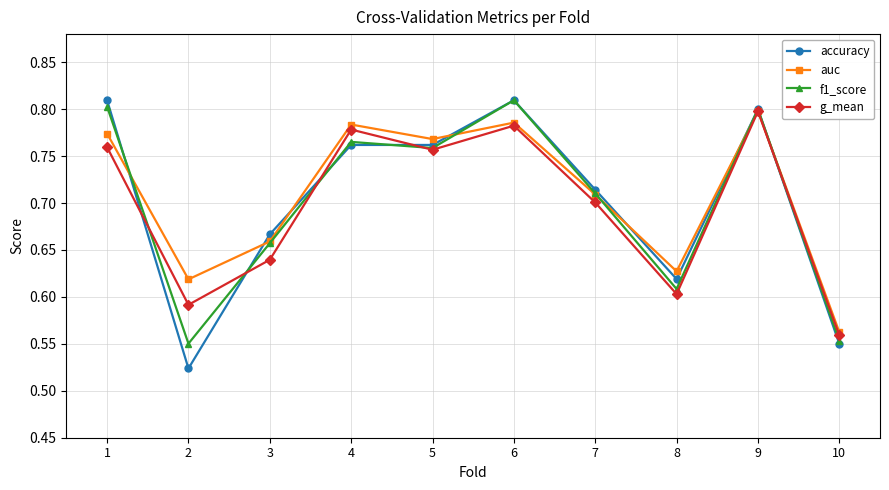

What is the sum of all accuracy values?

7.0